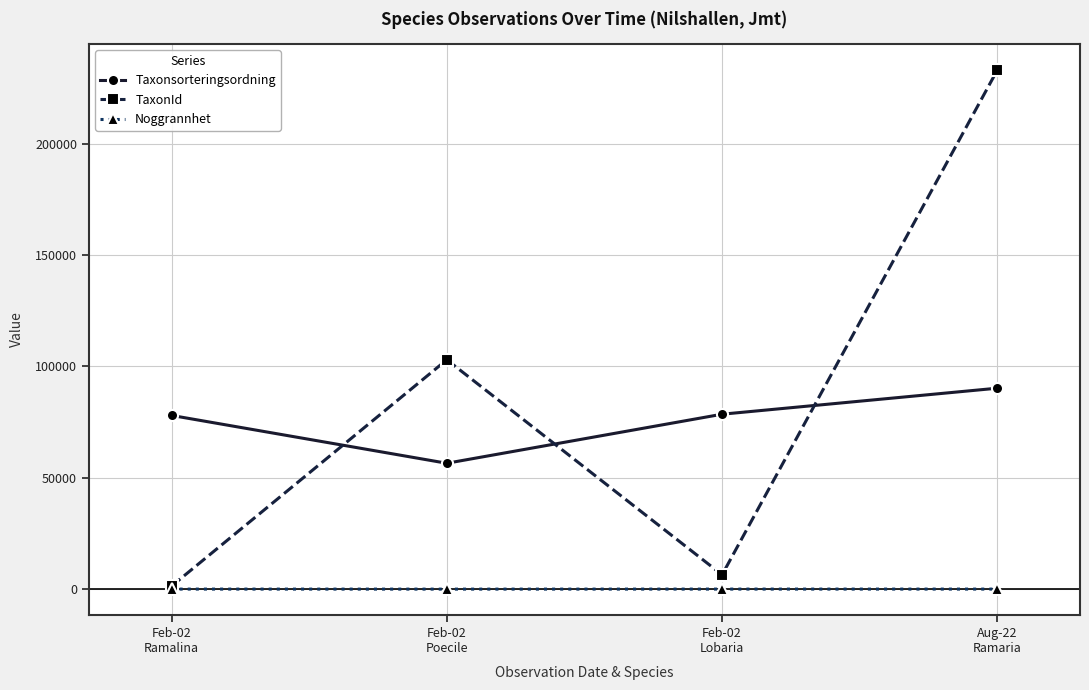

List the labels in order of TaxonId value, smallest first.

Feb-02
Ramalina, Feb-02
Lobaria, Feb-02
Poecile, Aug-22
Ramaria